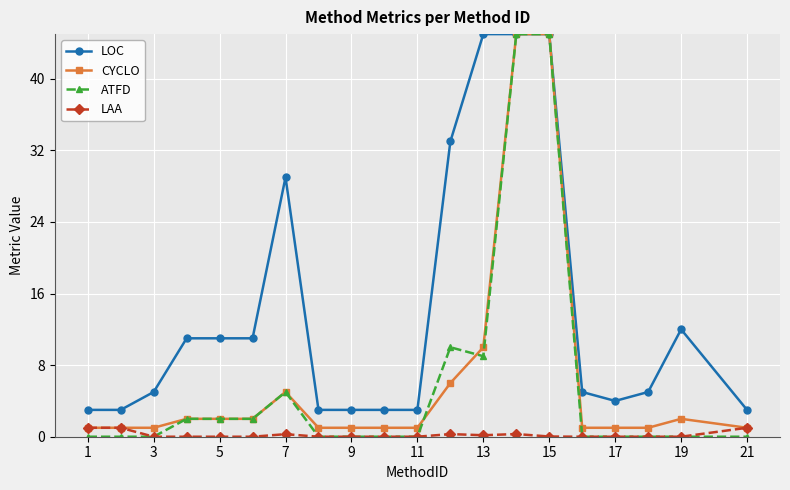

Count the number of data series in this chart.

4